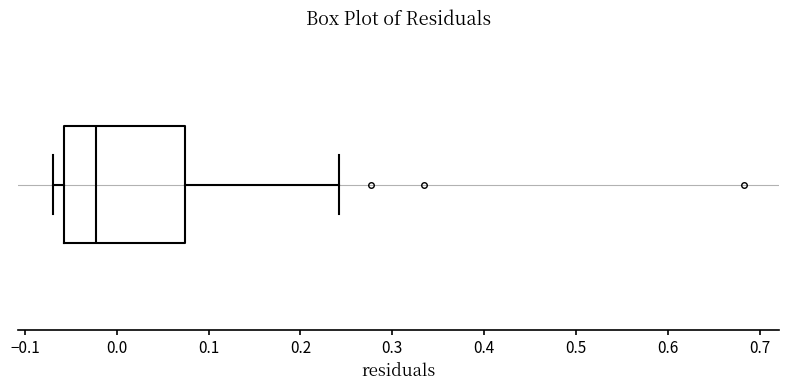

Where is the left edge of the box on the x-axis? The values are not printed on the chart, so give them approximately, as read against the axis.

-0.06